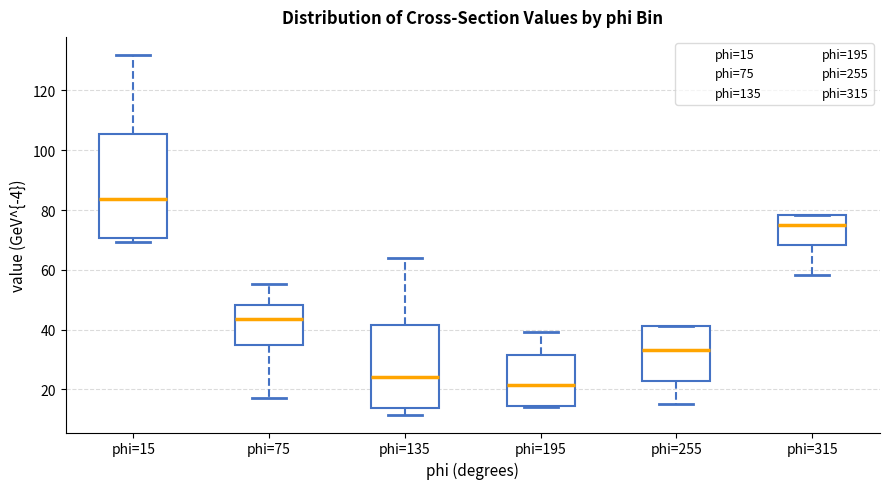

Where does the upper whisker of the box for phi=75 end on the y-axis? The values are not printed on the chart, so give them approximately, as read against the axis.

56